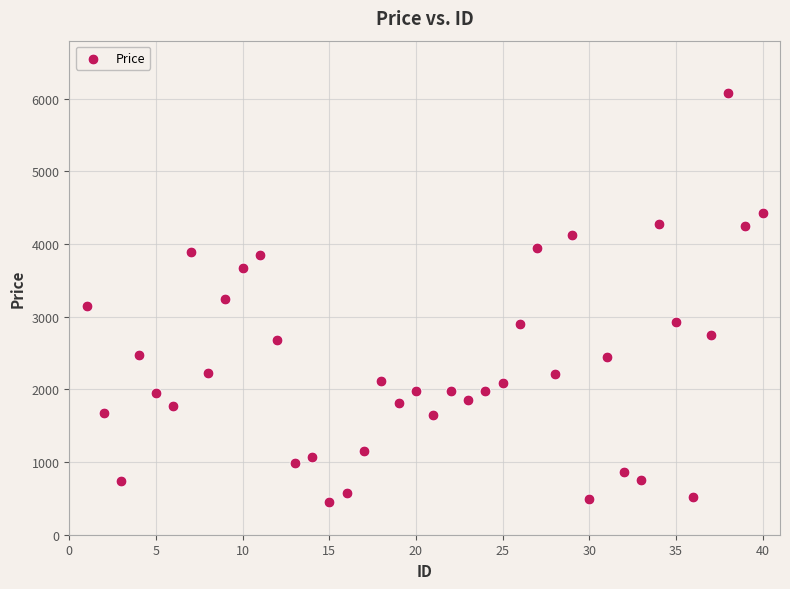

What is the range of Y values (max minus min)?

5625